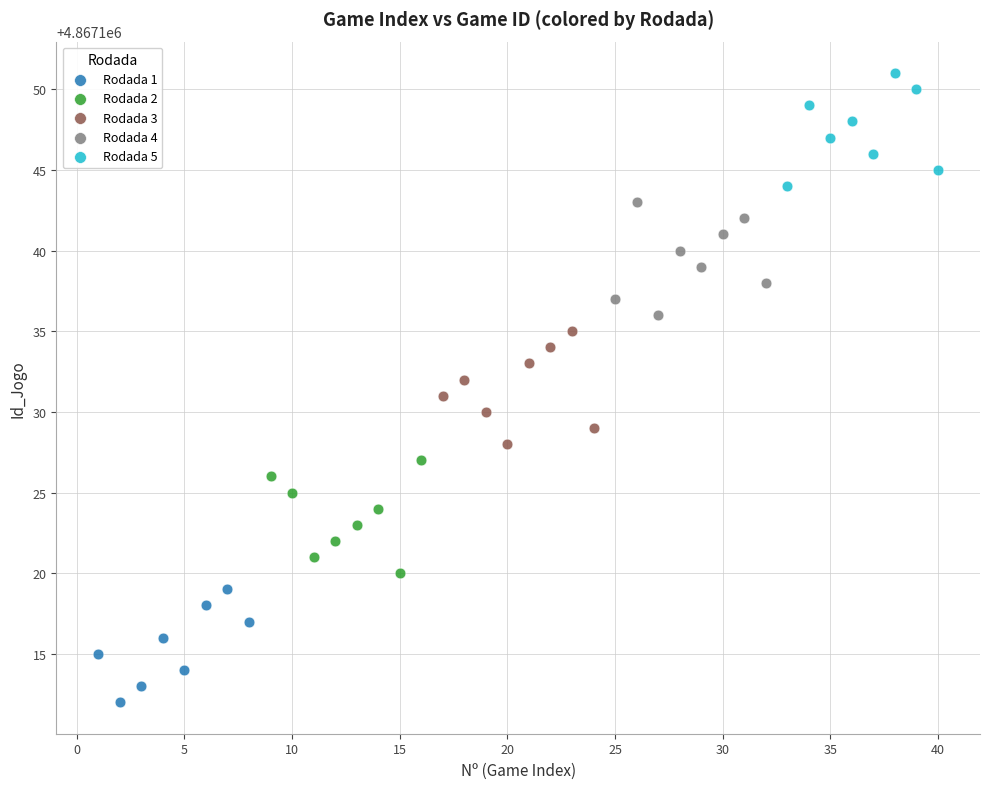

Which series contains the highest Y value?

Rodada 5